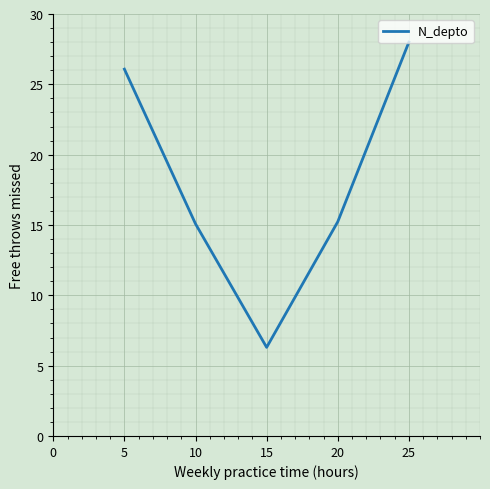

How many interior local valleys (lower than both neighbors) does the data have?

1